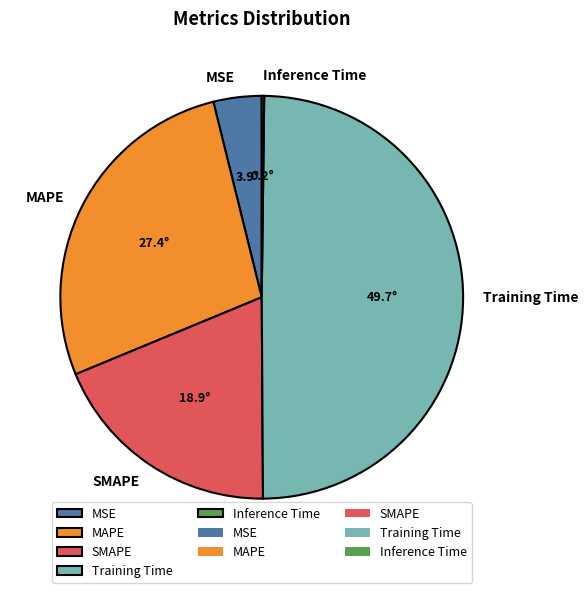

Does SMAPE represent more than half of the total?

No